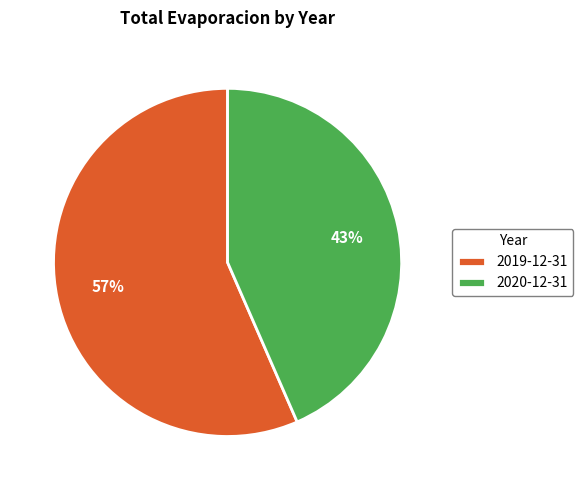

Rank the categories by value from lowest to highest.

2020-12-31, 2019-12-31